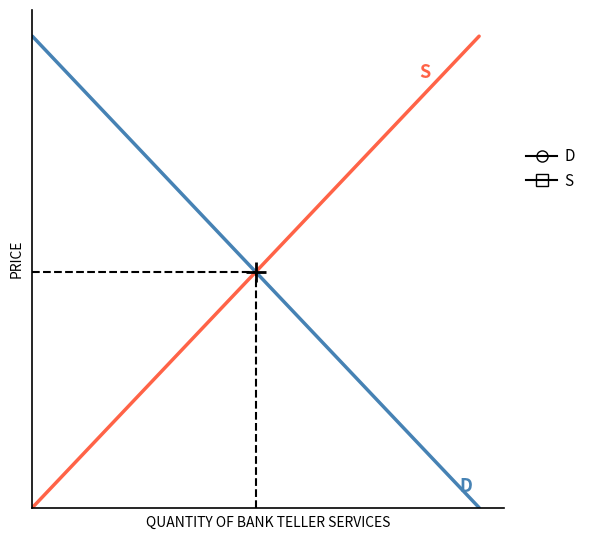

Reading right to left, transcribe all the data shown in this chart.

D: 9=0	8=1	7=2	6=3	5=4	4=5	3=6	2=7	1=8	0=9
S: 9=9	8=8	7=7	6=6	5=5	4=4	3=3	2=2	1=1	0=0